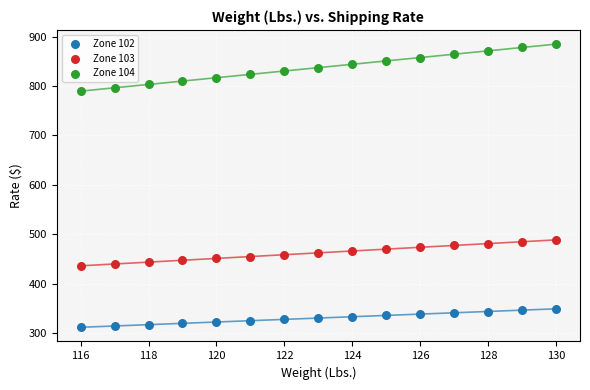

What are all the series names shown in the legend?

Zone 102, Zone 103, Zone 104